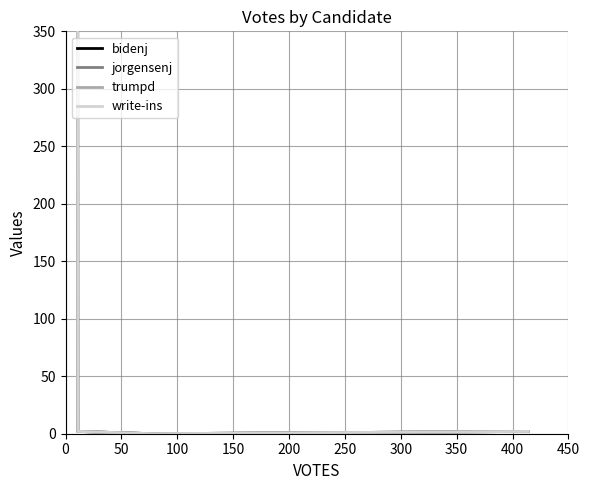

True or false: jorgensenj and write-ins cross at least once.

False